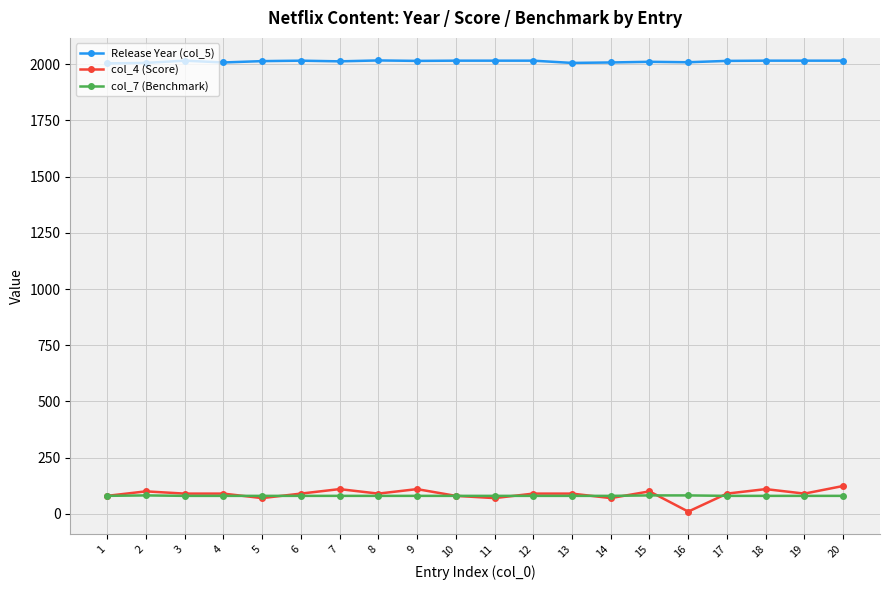

The value of Release Year (col_5) at 18 is 2016. True or false?

True